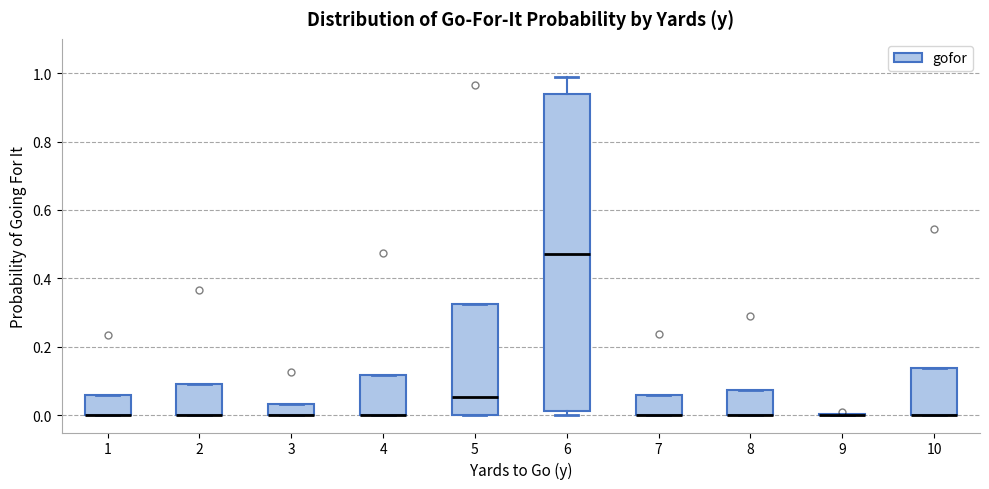

Reading left to right, transcribe this box plot: for each box, give where its median line is, the range the box spans, and where its two whiskers end, as read against the y-axis. The values are not printed on the chart, so give them approximately, as read against the axis.

1: median 0.00 (drawn on the box's lower edge), box 0.00 to 0.06, whiskers 0.00 to 0.06
2: median 0.00 (drawn on the box's lower edge), box 0.00 to 0.10, whiskers 0.00 to 0.10
3: median 0.00 (drawn on the box's lower edge), box 0.00 to 0.04, whiskers 0.00 to 0.04
4: median 0.00 (drawn on the box's lower edge), box 0.00 to 0.12, whiskers 0.00 to 0.12
5: median 0.06, box 0.00 to 0.32, whiskers 0.00 to 0.32
6: median 0.48, box 0.02 to 0.94, whiskers 0.00 to 0.98
7: median 0.00 (drawn on the box's lower edge), box 0.00 to 0.06, whiskers 0.00 to 0.06
8: median 0.00 (drawn on the box's lower edge), box 0.00 to 0.08, whiskers 0.00 to 0.08
9: box collapsed to a line at 0.00, whiskers 0.00 to 0.00
10: median 0.00 (drawn on the box's lower edge), box 0.00 to 0.14, whiskers 0.00 to 0.14